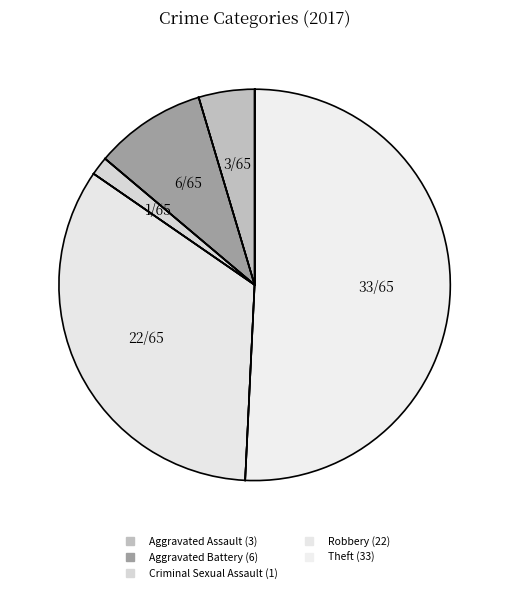

What is the smallest slice in the pie chart?

Criminal Sexual Assault